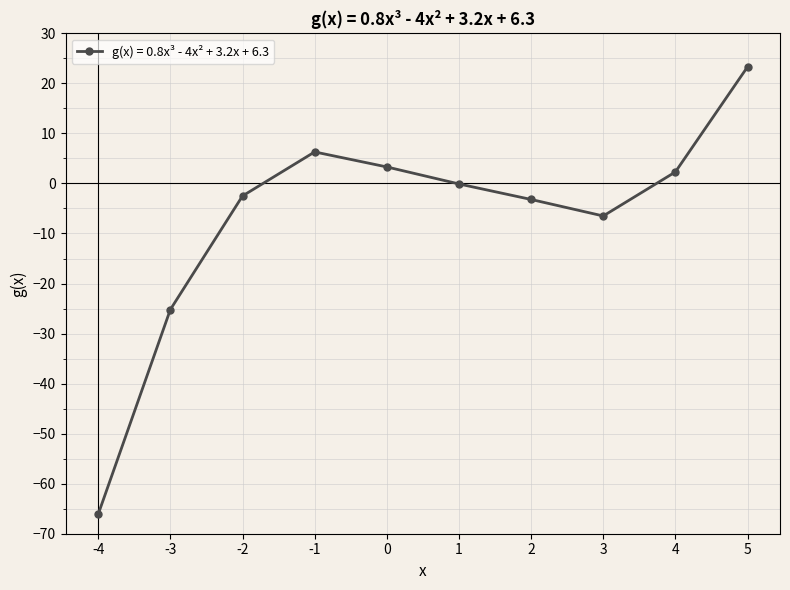

At which category does the chart reach its peak across all series?

5